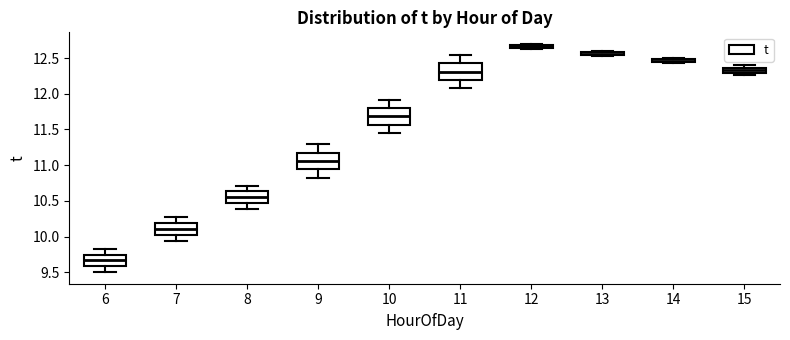

Which box has the highest median line?

12